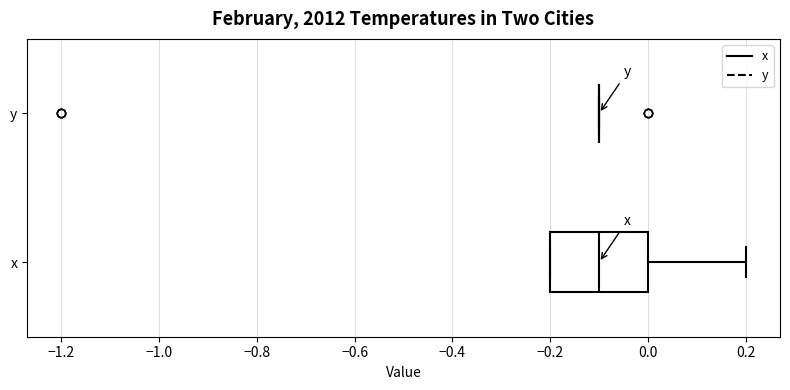

Comparing the boxes themselves (not the whiskers), which one is the widest?

x